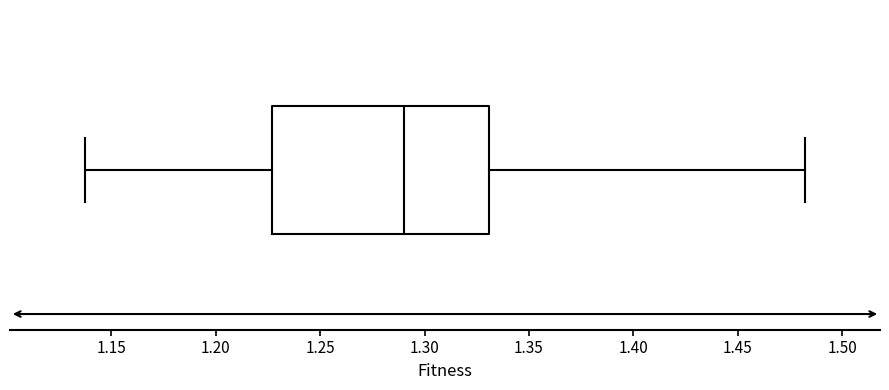

Read this box plot against the x-axis: the position of the median line, the range covered by the box, and the ends of both whiskers. The values are not printed on the chart, so give them approximately, as read against the axis.

median 1.290, box 1.225 to 1.330, whiskers 1.140 to 1.480